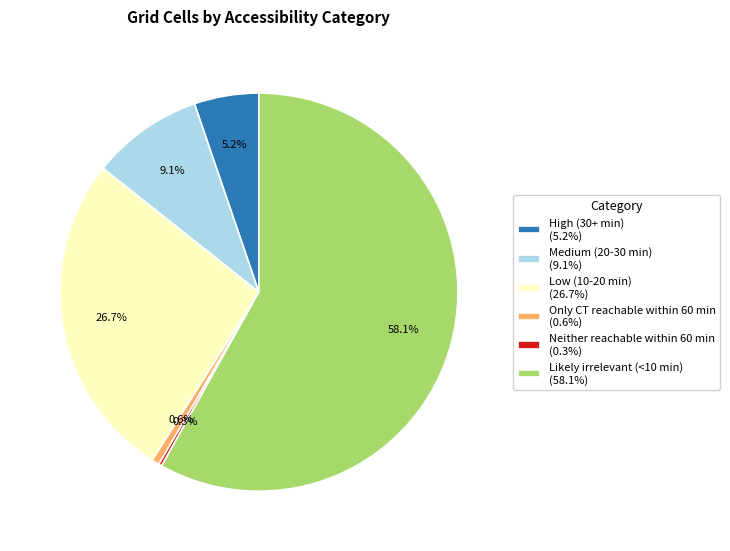

To the nearest percent, what portion does Low (10-20 min) represent?

27%